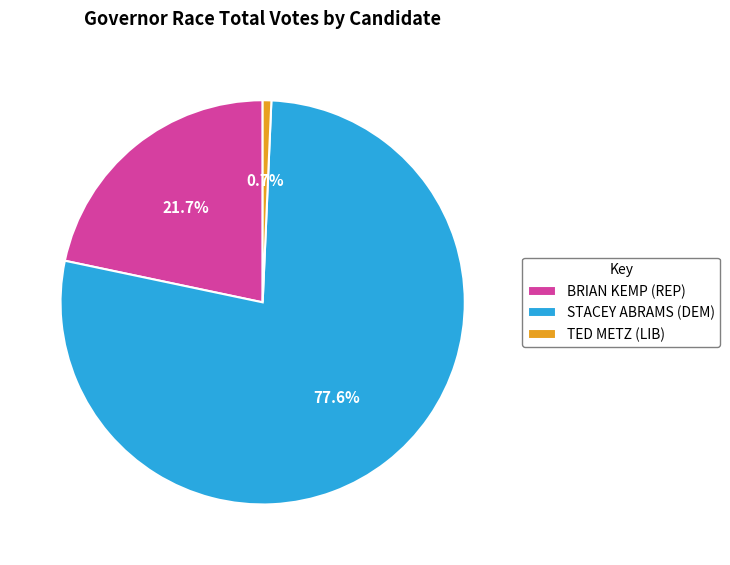

Rank the categories by value from lowest to highest.

TED METZ (LIB), BRIAN KEMP (REP), STACEY ABRAMS (DEM)